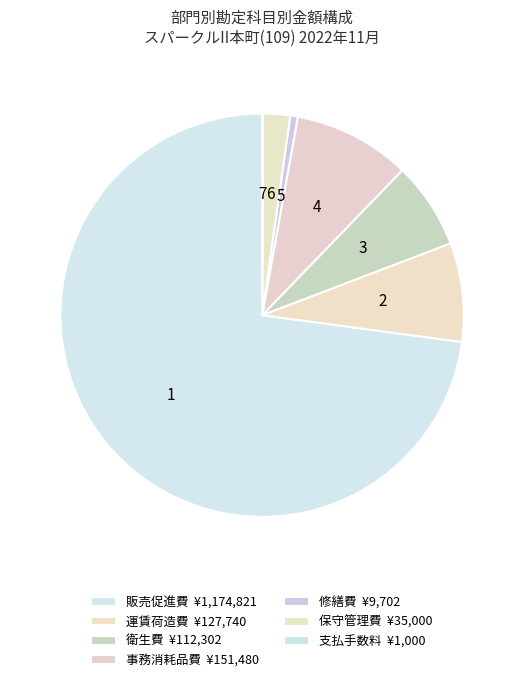

Which has a higher value, 事務消耗品費 or 修繕費?

事務消耗品費